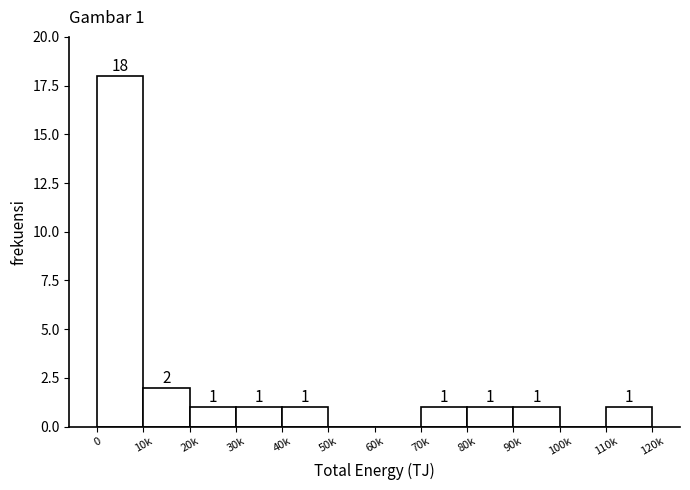

Reading right to left, what are all the values shown in this chart?

110k=1	100k=0	90k=1	80k=1	70k=1	60k=0	50k=0	40k=1	30k=1	20k=1	10k=2	0=18